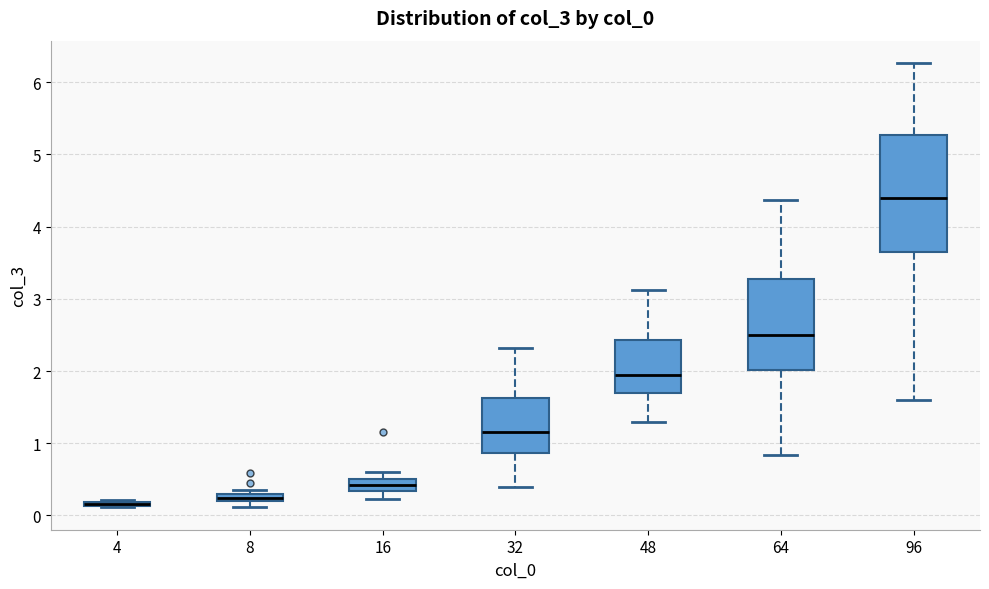

Where is the upper edge of the box at x = 64 on the y-axis? The values are not printed on the chart, so give them approximately, as read against the axis.

3.3